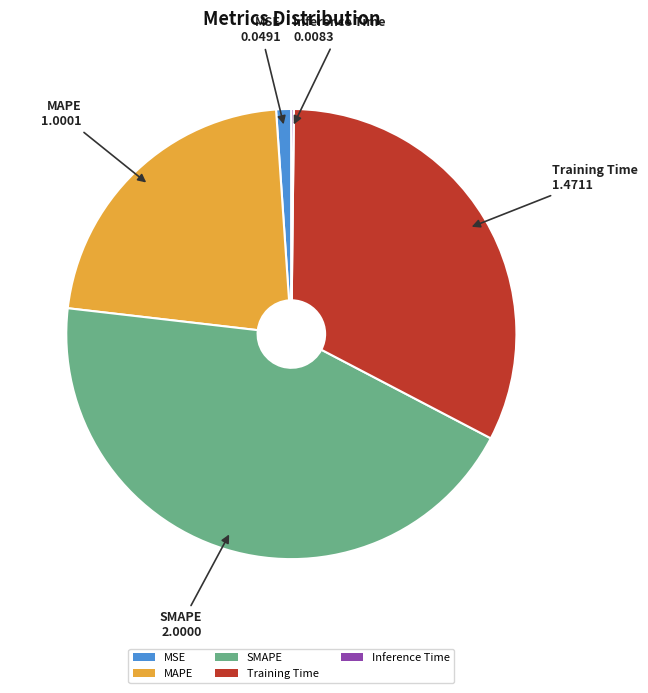

True or false: MAPE accounts for 22% of the total.

True